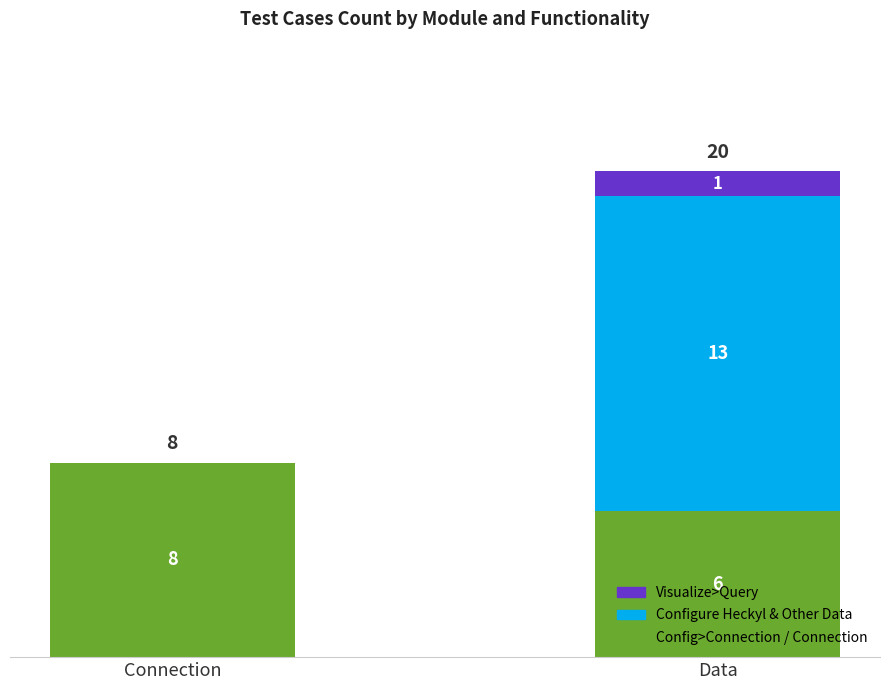

What is the total value across all series at Data?

20